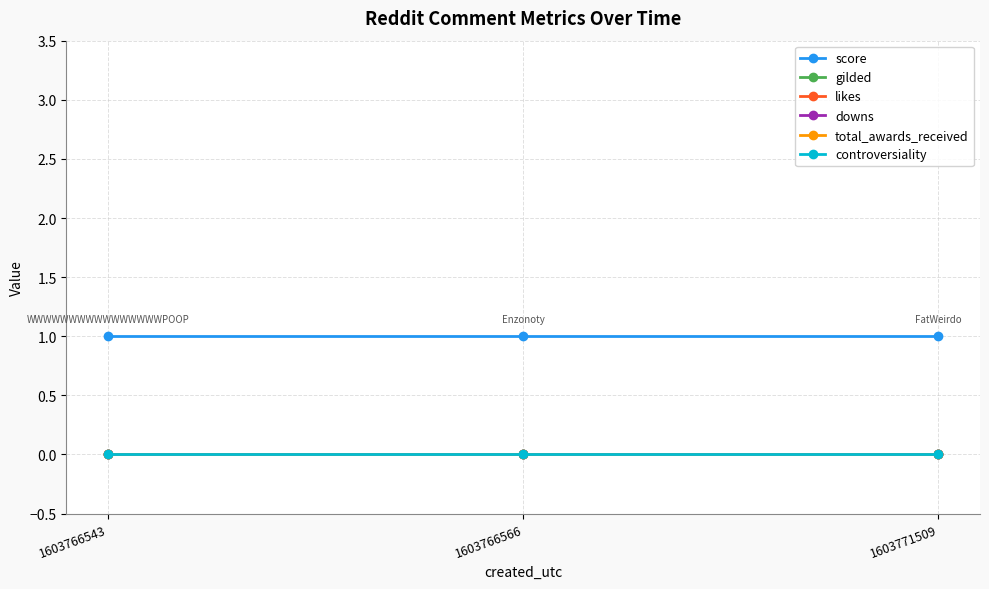

Rank the categories by total_awards_received value from highest to lowest.

1603766543, 1603766566, 1603771509